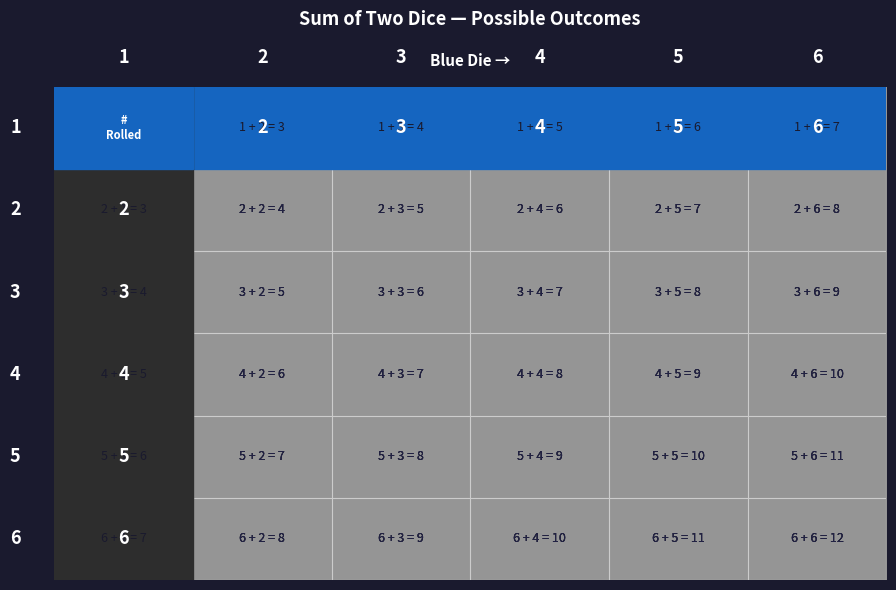

Reading right to left, transcribe all the data shown in this chart.

1: 7	6	5	4	3	2
2: 8	7	6	5	4	3
3: 9	8	7	6	5	4
4: 10	9	8	7	6	5
5: 11	10	9	8	7	6
6: 12	11	10	9	8	7